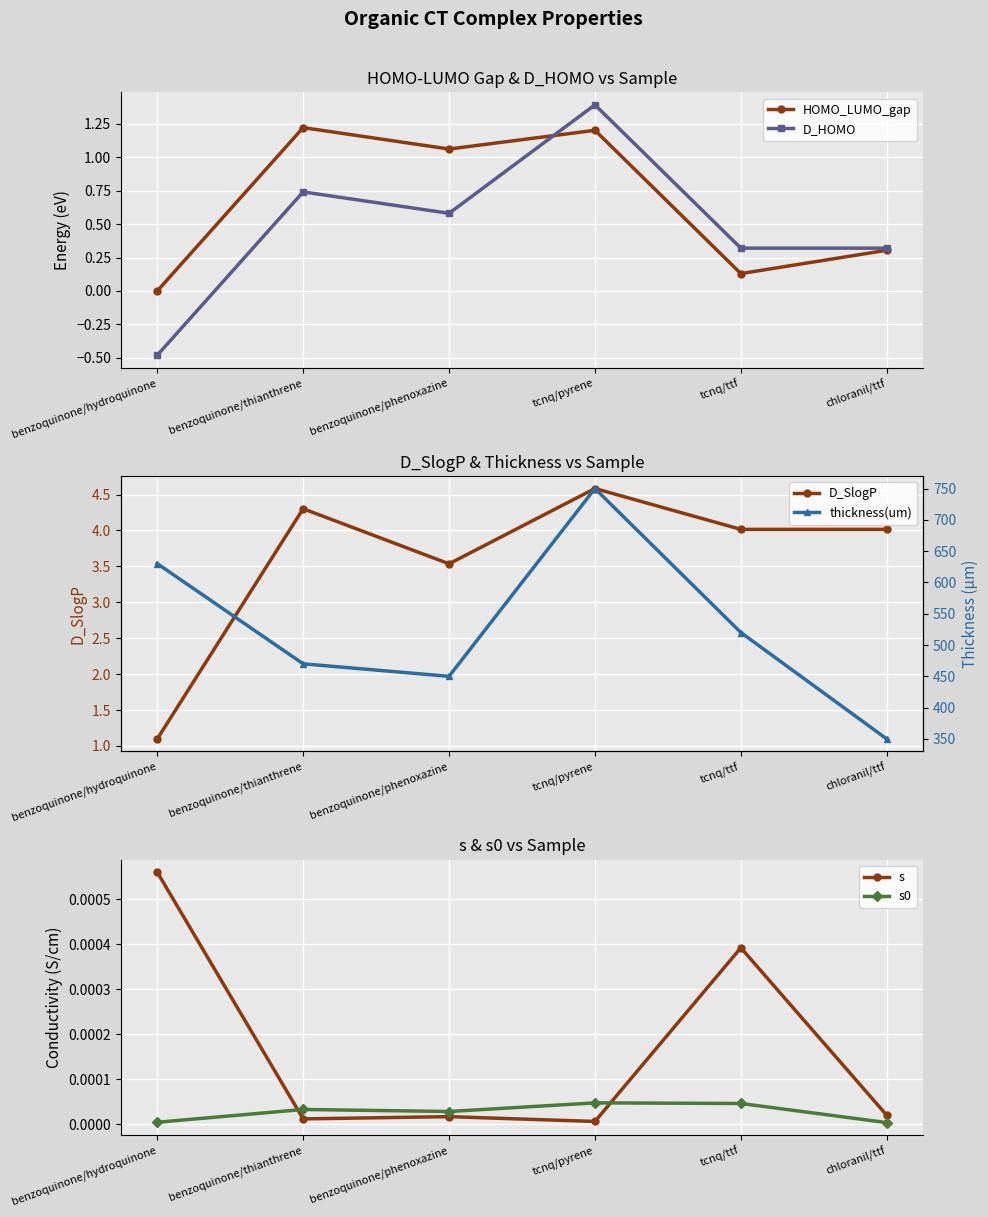

How many lines are shown in the chart?

6